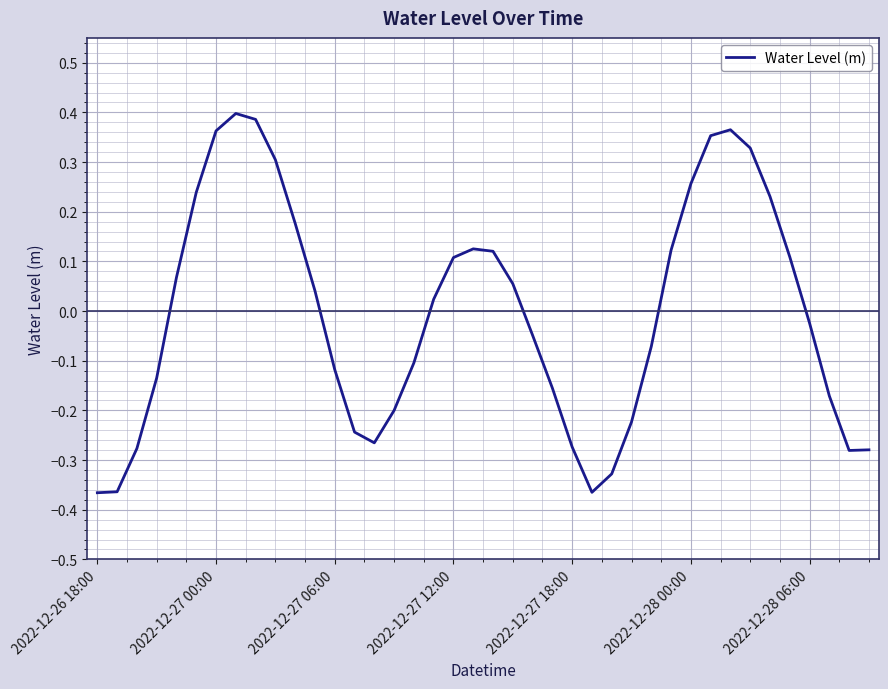

Count the number of values greater than 0.

20